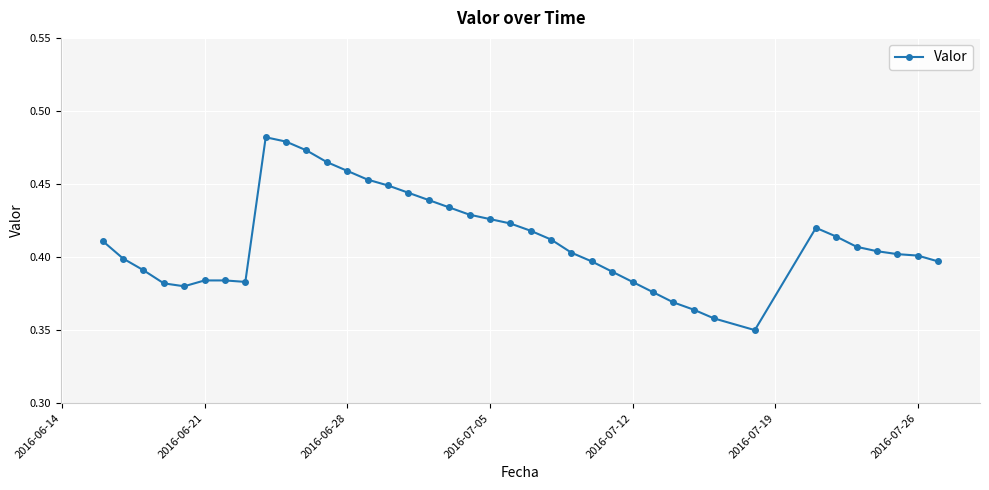

What is the sum of all values?

16.0